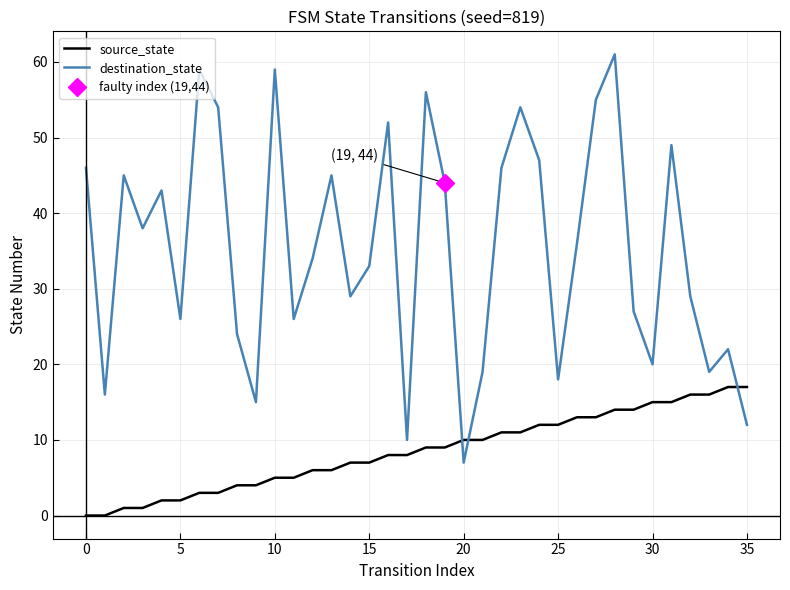

What is the sum of all source_state values?

306